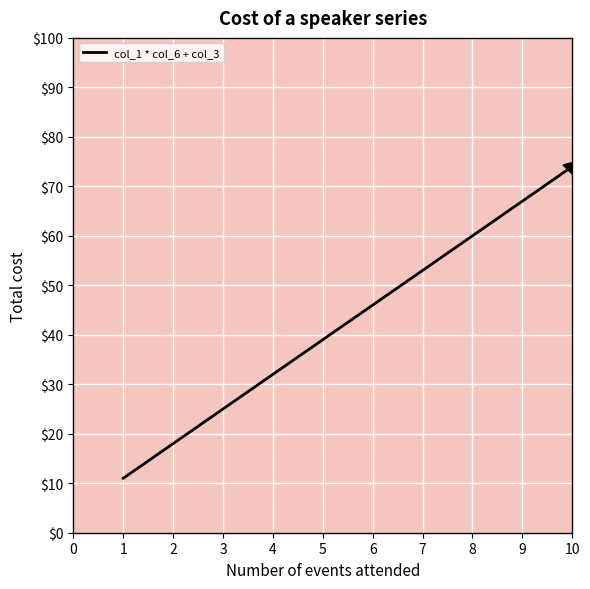

How many distinct data groups are displayed?

1